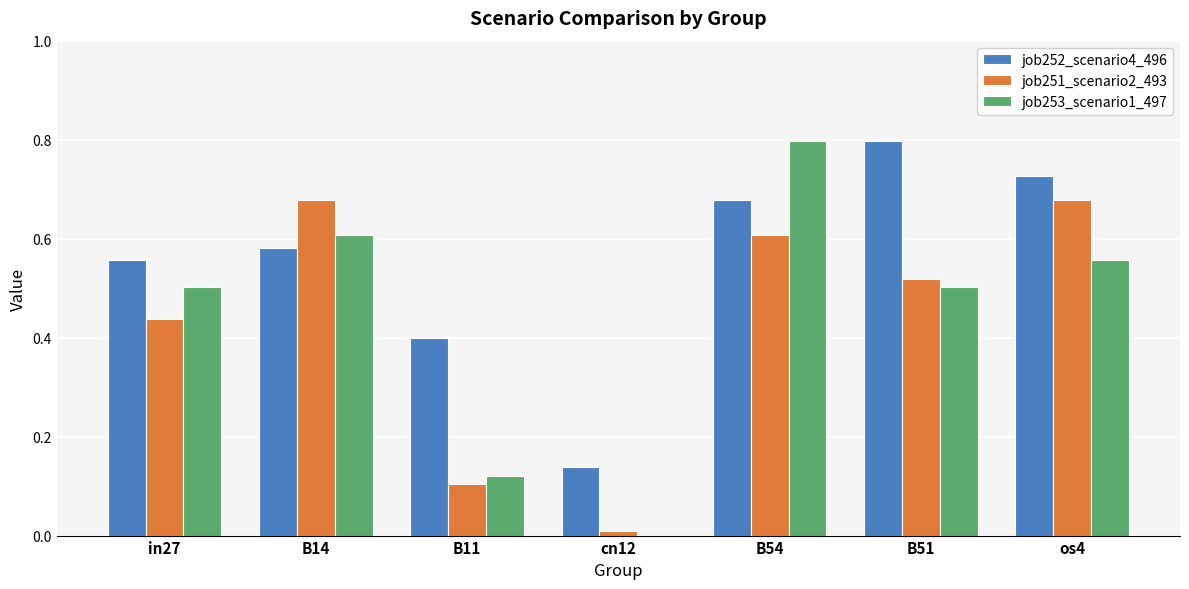

What is the sum of all job251_scenario2_493 values?

3.0